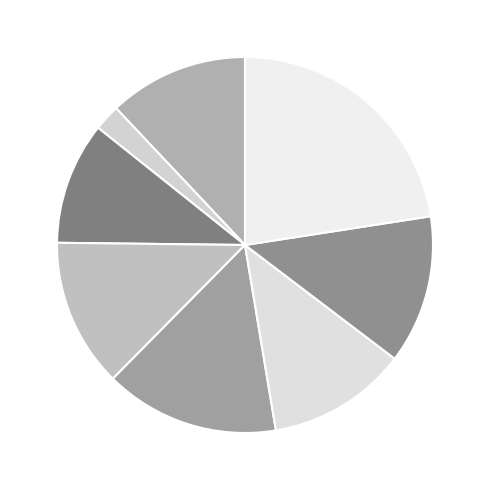

How many slices are in this pie chart?

8